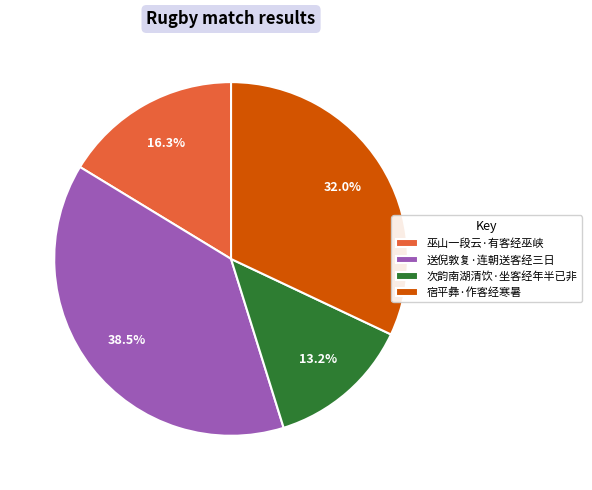

Combined, what portion of the pie is 送倪敦复·连朝送客经三日 and 次韵南湖清饮·坐客经年半已非?

51.7%